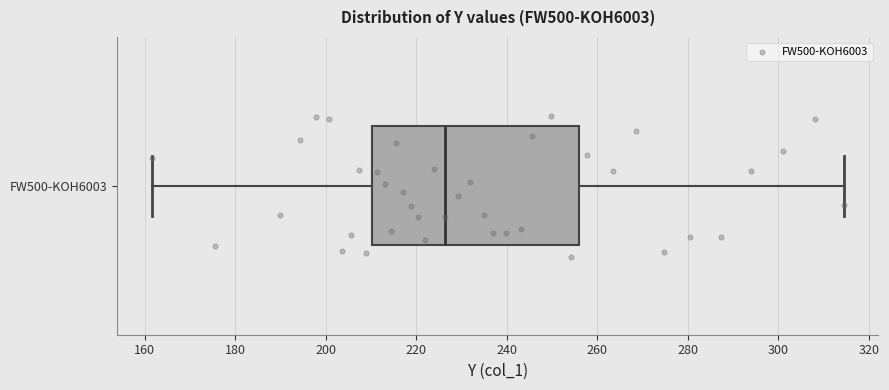

Where does the median line of the box for FW500-KOH6003 sit on the x-axis? The values are not printed on the chart, so give them approximately, as read against the axis.

226